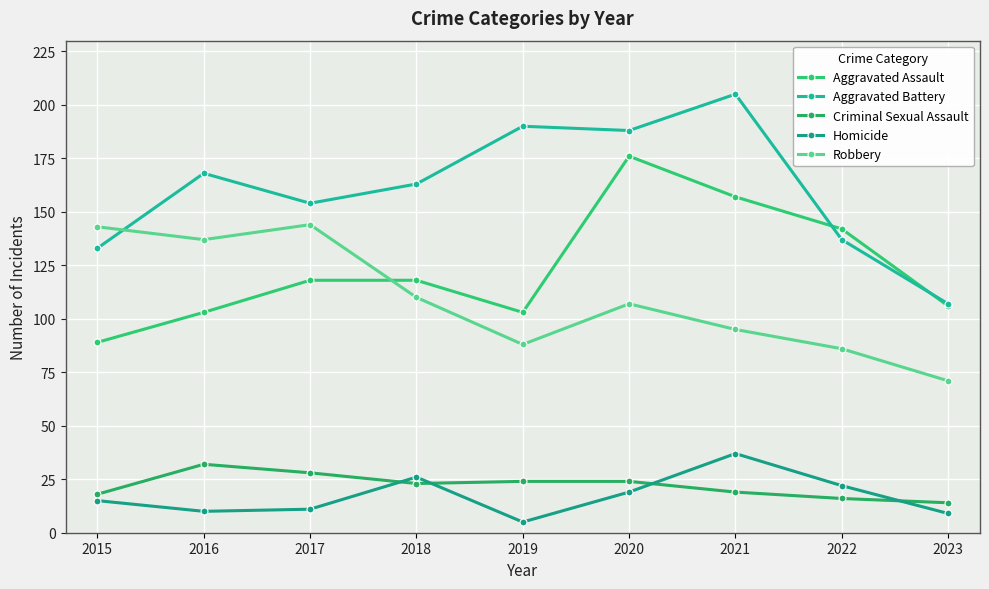

Which series has the largest total across all categories?

Aggravated Battery